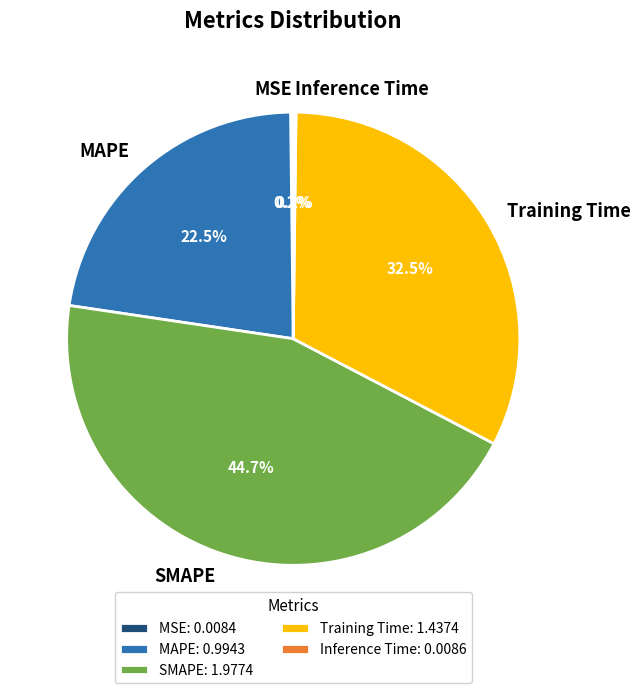

What percentage do MAPE and SMAPE together represent?

67.1%